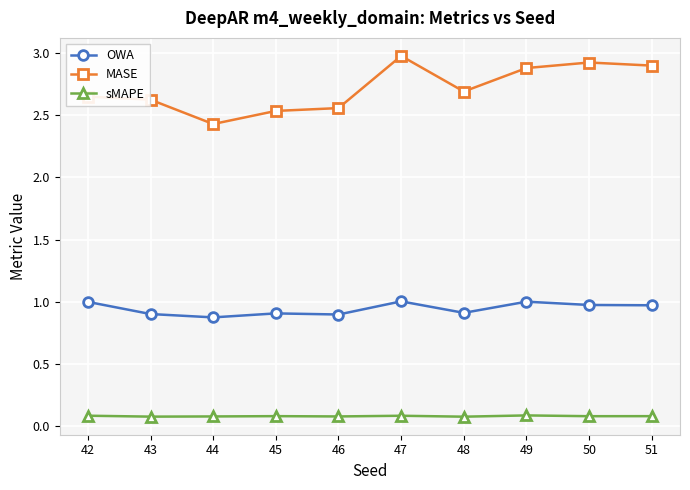

Which series changed the most between 44 and 49?

MASE